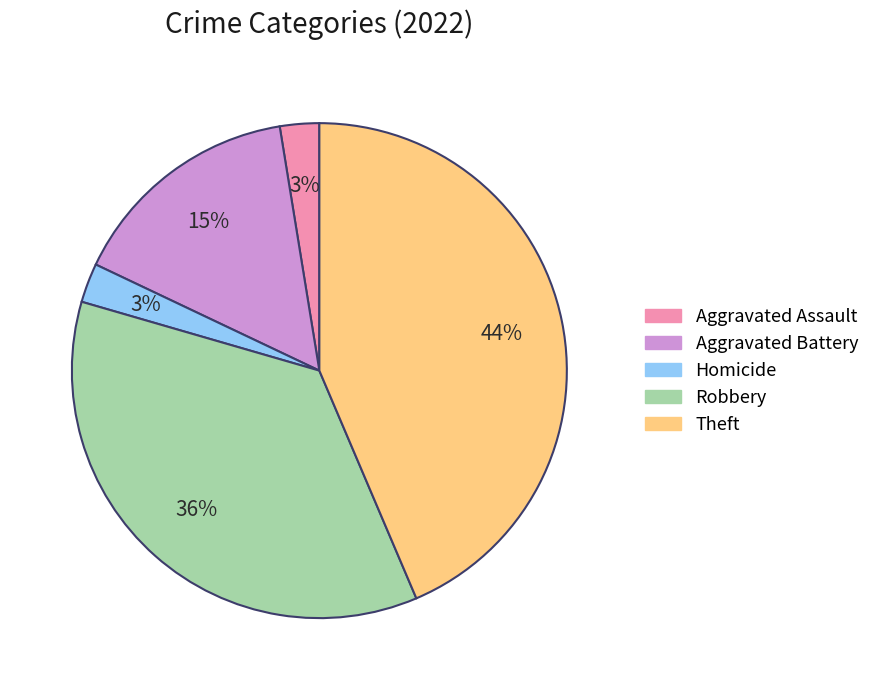

To the nearest percent, what is the average slice percentage?

20%